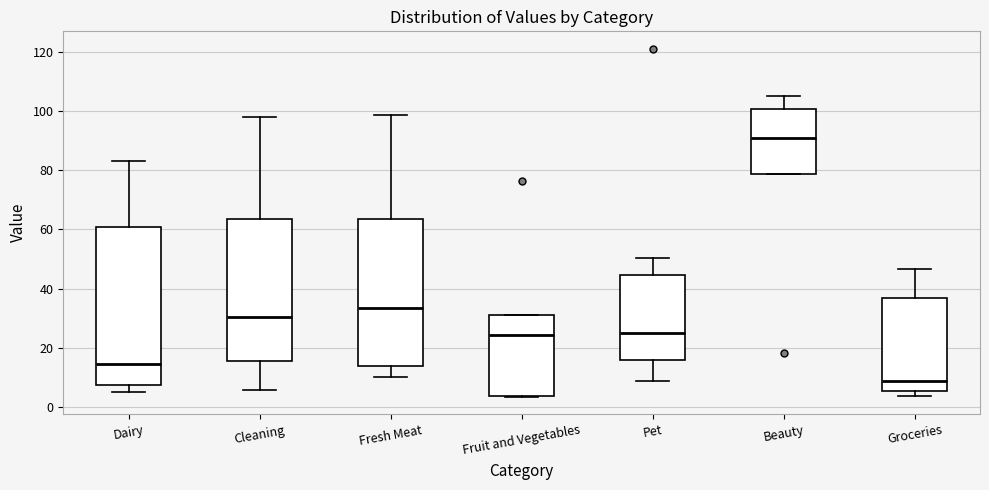

Reading left to right, transcribe this box plot: for each box, give where its median line is, the range the box spans, and where its two whiskers end, as read against the y-axis. The values are not printed on the chart, so give them approximately, as read against the axis.

Dairy: median 14, box 8 to 60, whiskers 4 to 84
Cleaning: median 30, box 16 to 64, whiskers 6 to 98
Fresh Meat: median 34, box 14 to 64, whiskers 10 to 98
Fruit and Vegetables: median 24, box 4 to 30, whiskers 4 to 30
Pet: median 26, box 16 to 44, whiskers 8 to 50
Beauty: median 90, box 78 to 100, whiskers 78 to 106
Groceries: median 8, box 6 to 36, whiskers 4 to 46